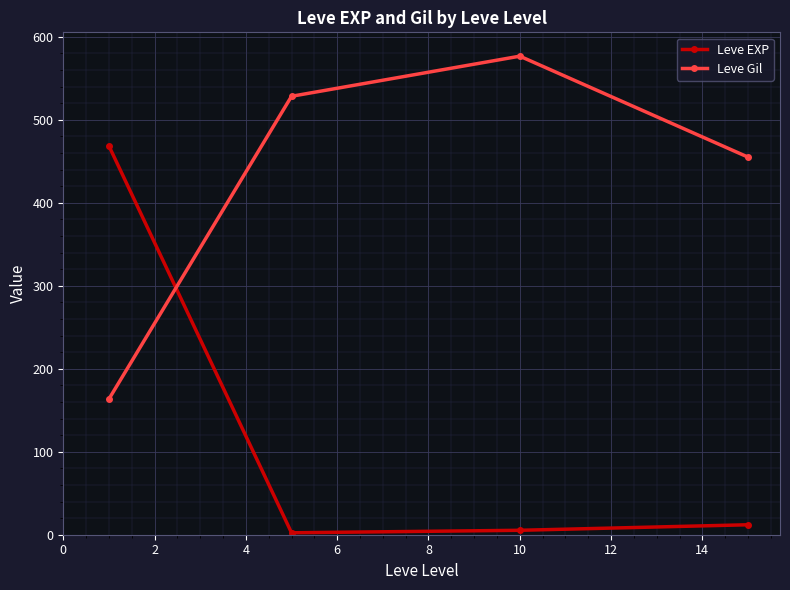

What is the highest value of the Leve Gil series?

576.7